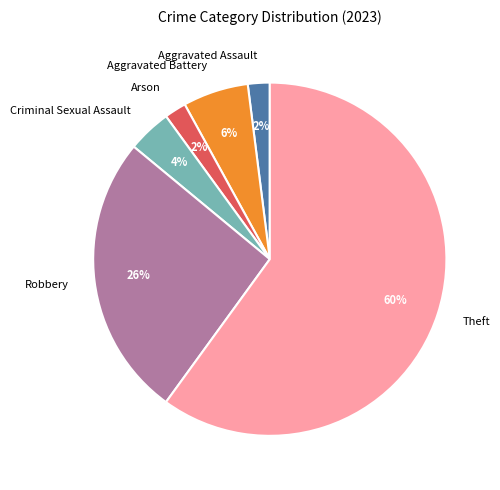

Combined, do Theft and Arson account for over 50%?

Yes